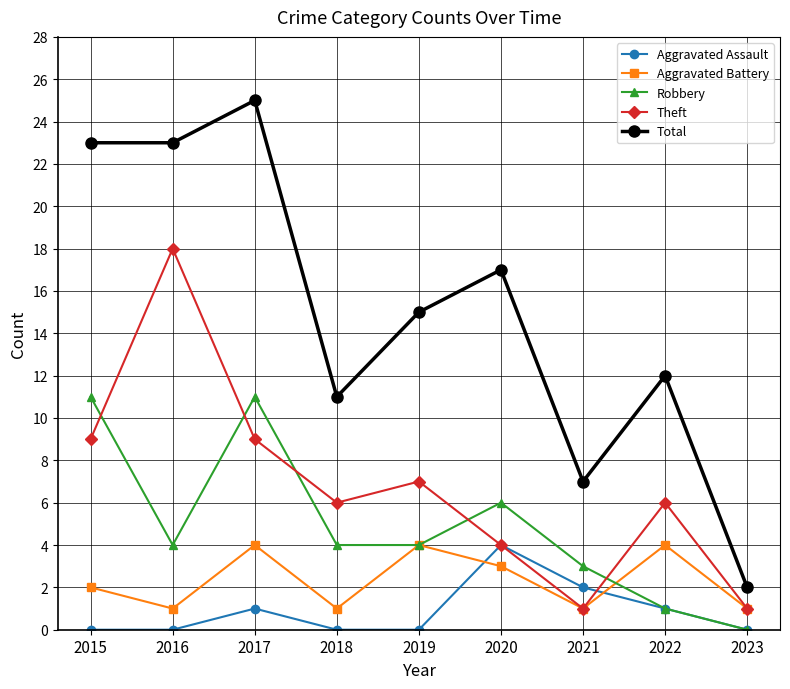

What is the maximum value shown in the chart?

25